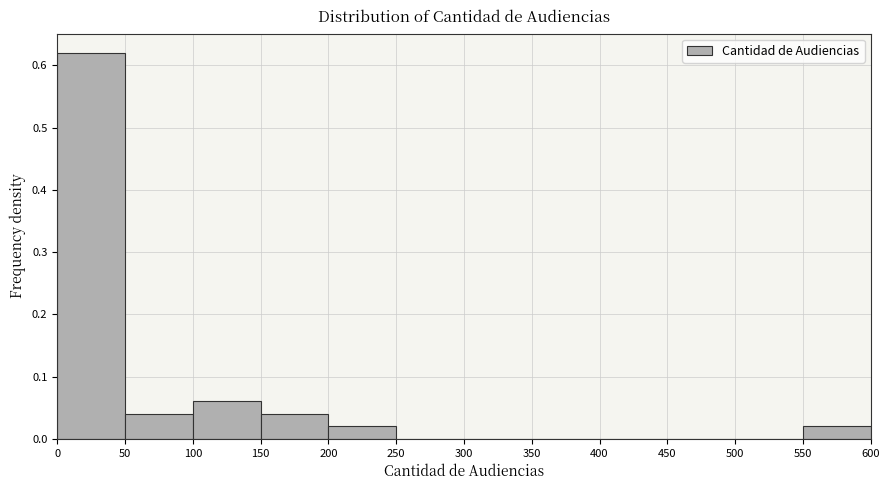

Reading left to right, list every bar in this chart as the range it spans on the x-axis followed by its height. The values are not printed on the chart, so give them approximately, as read against the axis.

0 to 50: 0.62
50 to 100: 0.04
100 to 150: 0.06
150 to 200: 0.04
200 to 250: 0.02
250 to 300: 0
300 to 350: 0
350 to 400: 0
400 to 450: 0
450 to 500: 0
500 to 550: 0
550 to 600: 0.02